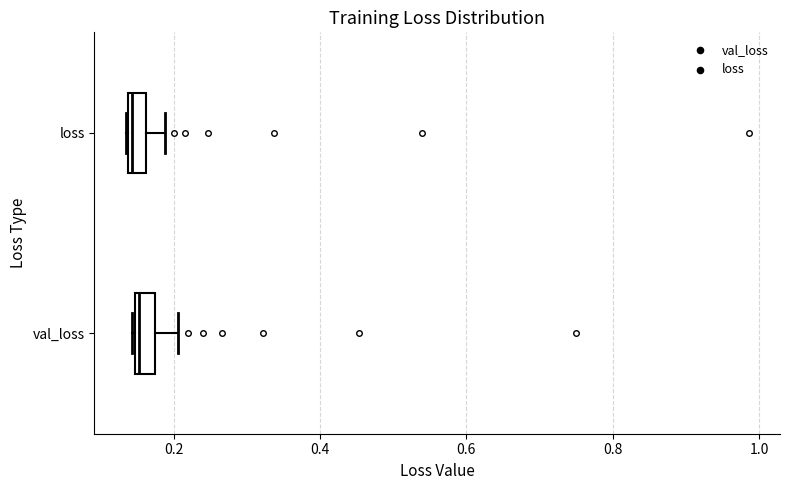

Where is the left edge of the box for loss on the x-axis? The values are not printed on the chart, so give them approximately, as read against the axis.

0.14